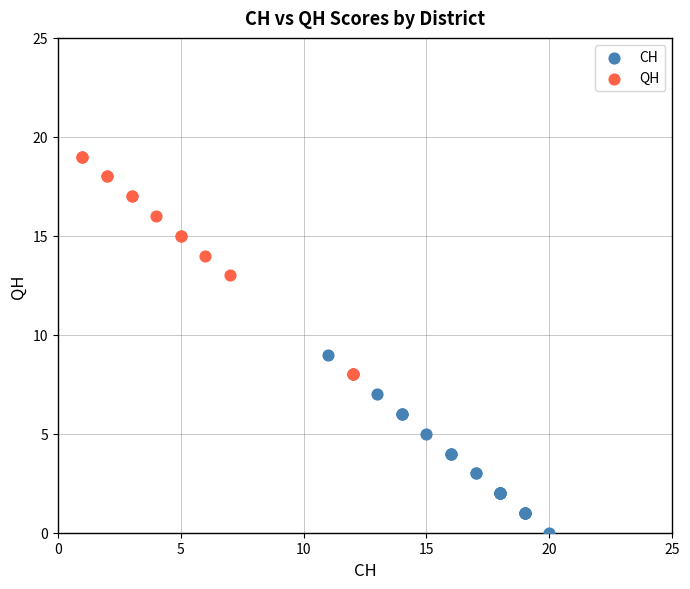

Which series contains the lowest Y value?

CH